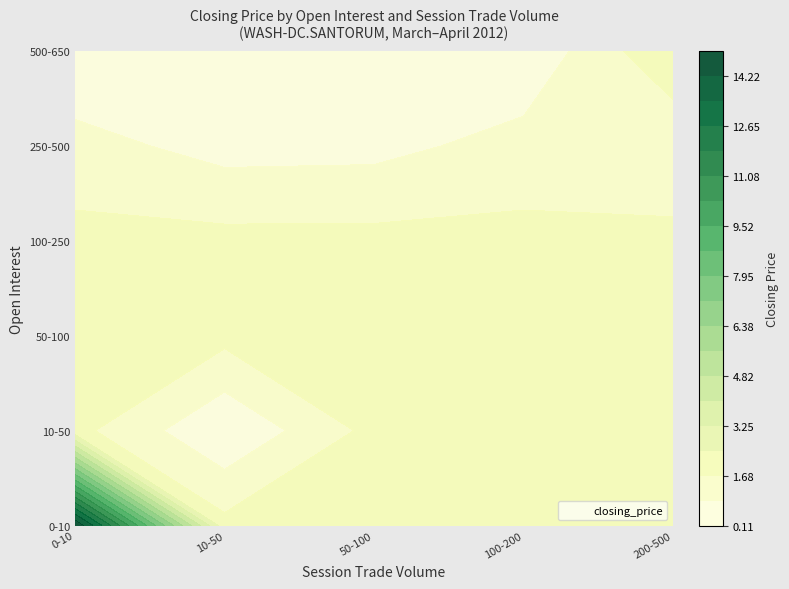

True or false: 65 has a value of 26.5 at 4.

False